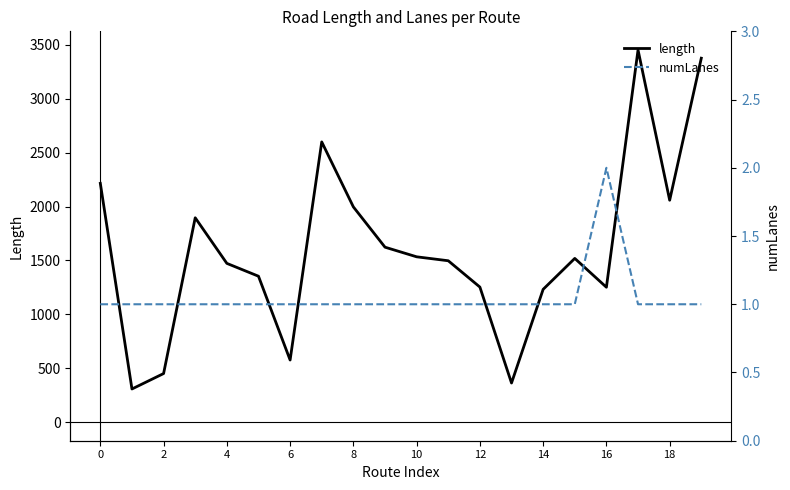

The length series shows 2798.3 at 6. True or false?

False